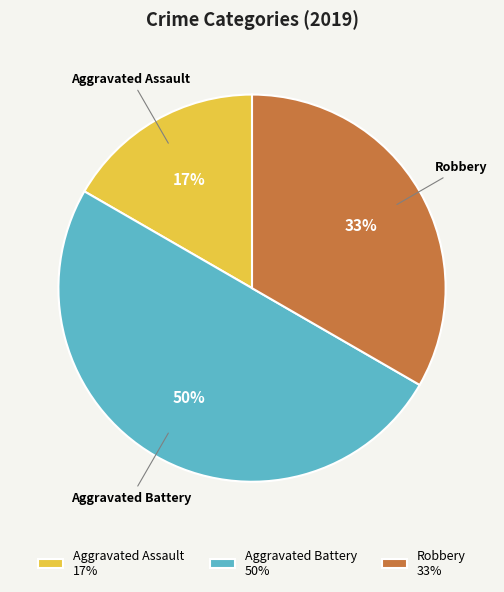

To the nearest percent, what is the average slice percentage?

33%